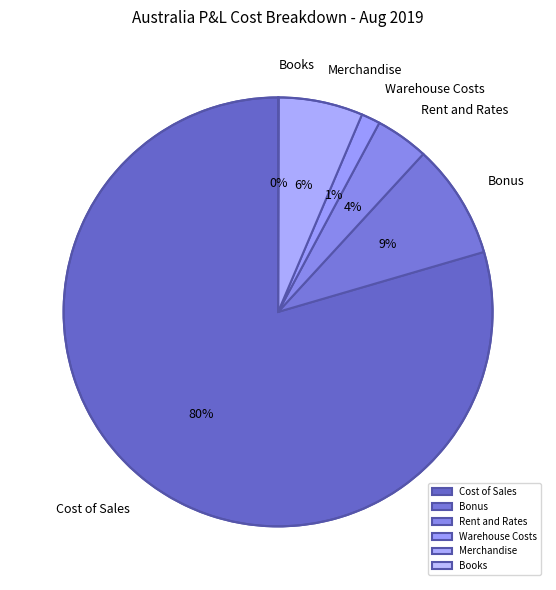

To the nearest percent, what portion does Rent and Rates represent?

4%